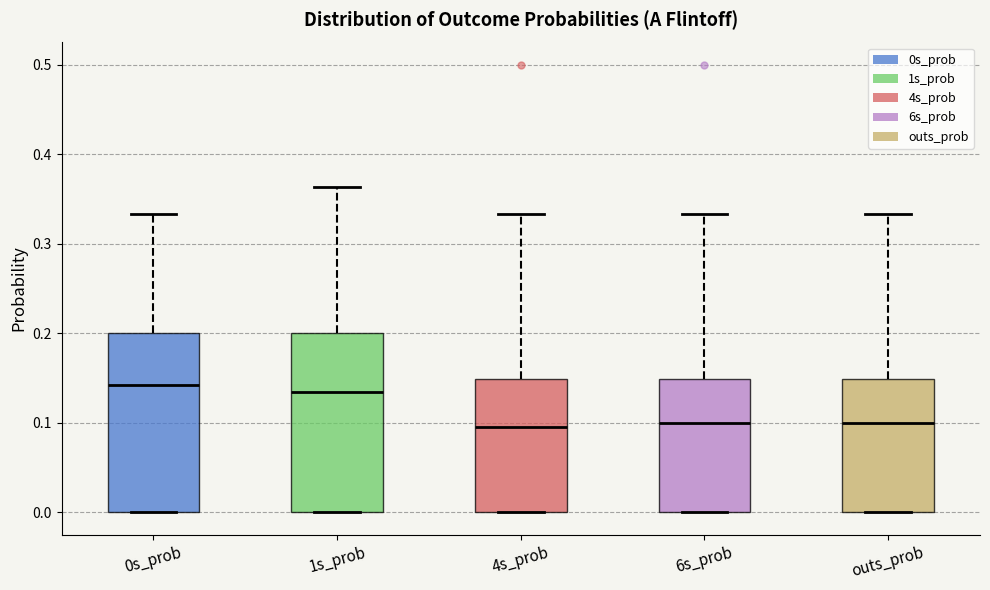

Reading left to right, transcribe this box plot: for each box, give where its median line is, the range the box spans, and where its two whiskers end, as read against the y-axis. The values are not printed on the chart, so give them approximately, as read against the axis.

0s_prob: median 0.14, box 0.00 to 0.20, whiskers 0.00 to 0.33
1s_prob: median 0.13, box 0.00 to 0.20, whiskers 0.00 to 0.36
4s_prob: median 0.10, box 0.00 to 0.15, whiskers 0.00 to 0.33
6s_prob: median 0.10, box 0.00 to 0.15, whiskers 0.00 to 0.33
outs_prob: median 0.10, box 0.00 to 0.15, whiskers 0.00 to 0.33